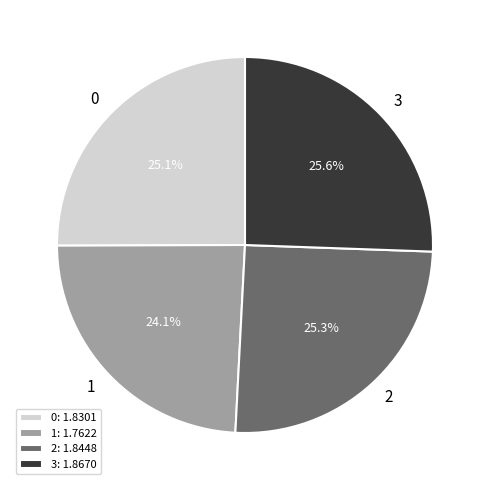

True or false: 2 accounts for 34% of the total.

False